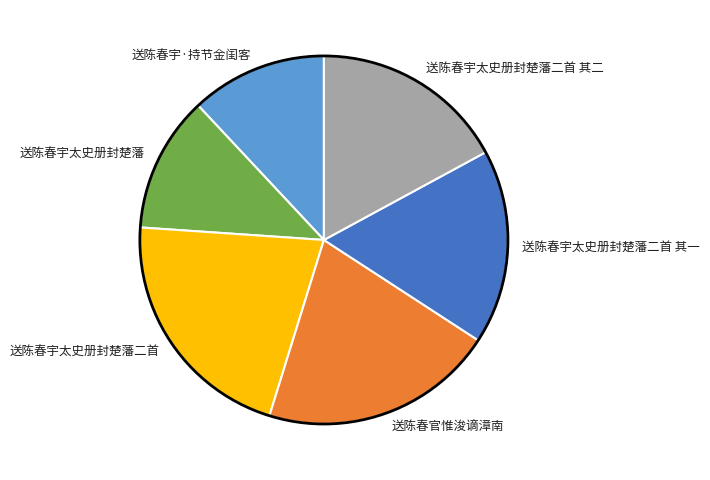

Combined, do 送陈春宇·持节金闺客 and 送陈春宇太史册封楚藩二首 其二 account for over 50%?

No